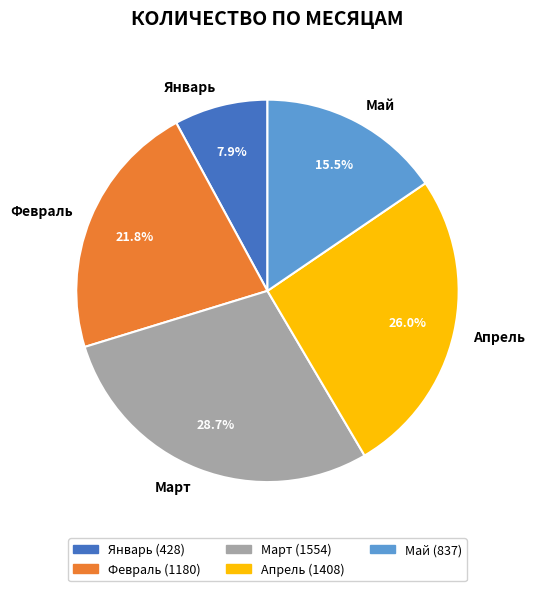

Which category has the smallest portion of the pie?

Январь